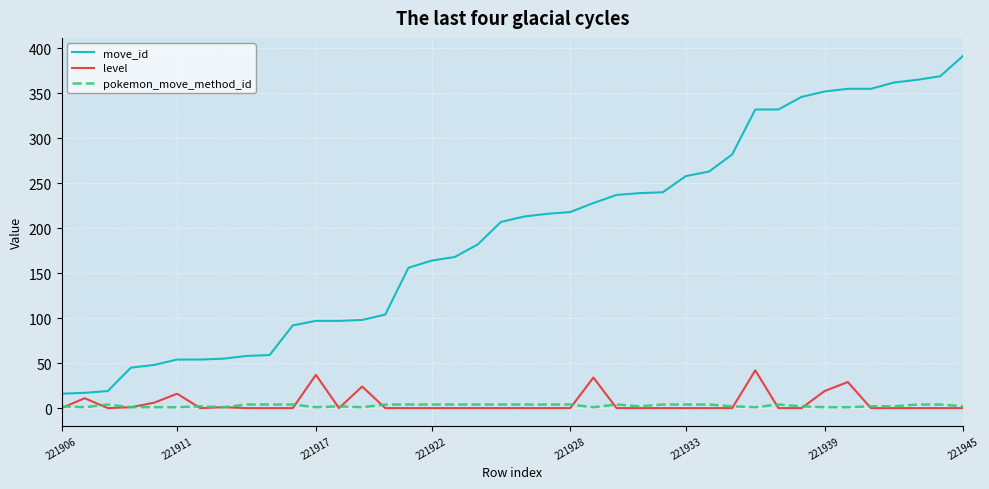

Does the chart display data point markers on the line(s)?

No